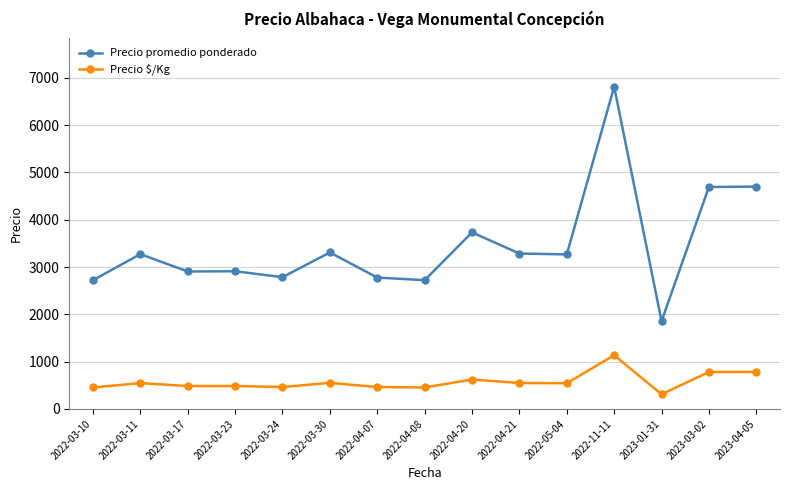

How many categories are shown in the chart?

15